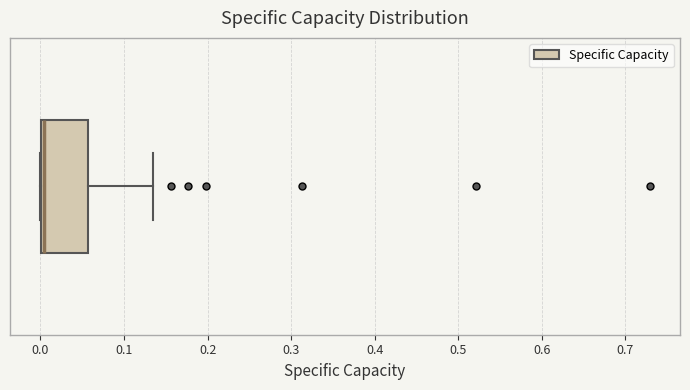

Read this box plot against the x-axis: the position of the median line, the range covered by the box, and the ends of both whiskers. The values are not printed on the chart, so give them approximately, as read against the axis.

median 0.00 (just right of the box's left edge), box 0.00 to 0.06, whiskers 0.00 to 0.14